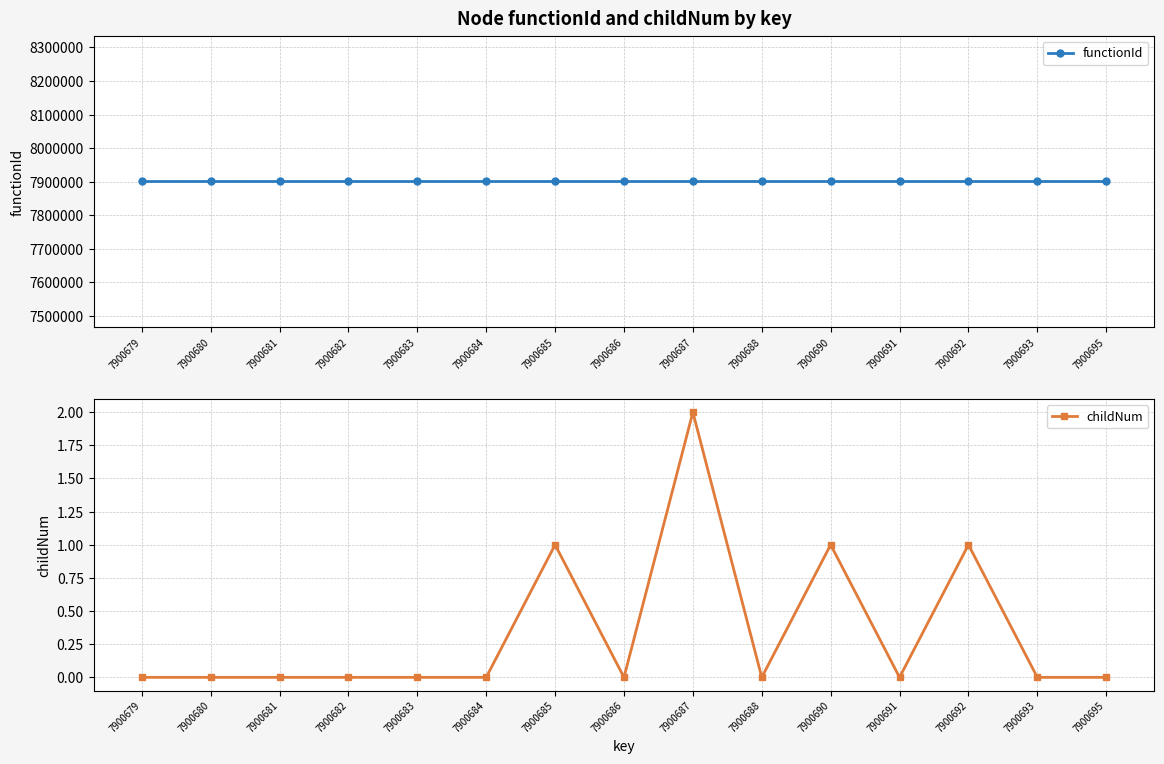

How many positive values does the childNum series have?

4